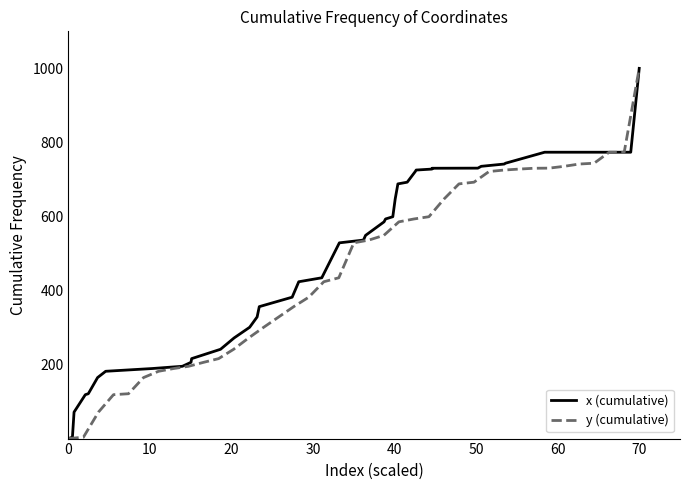

The value of y (cumulative) at 25 is 893.4. True or false?

False